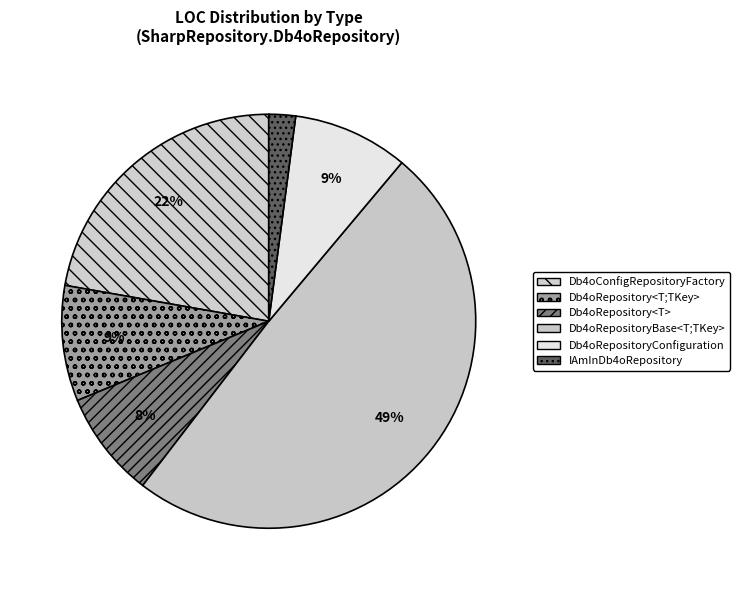

To the nearest percent, what portion does Db4oRepository<T> represent?

8%